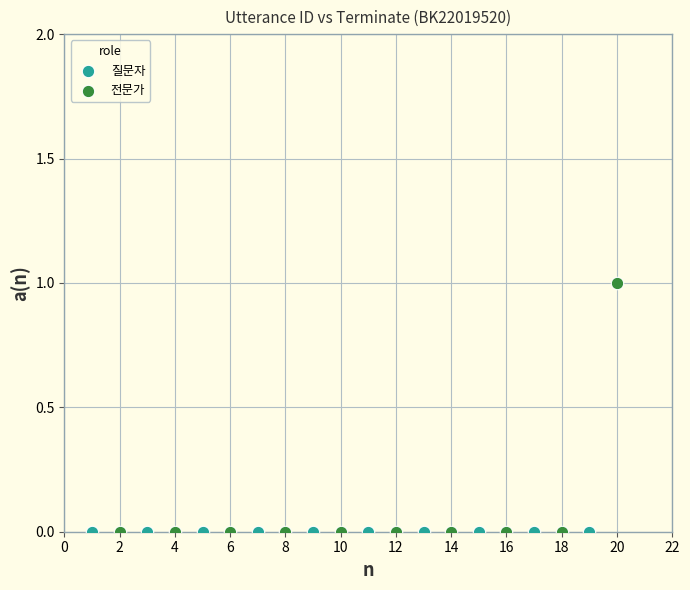

Which series reaches the maximum Y coordinate?

전문가